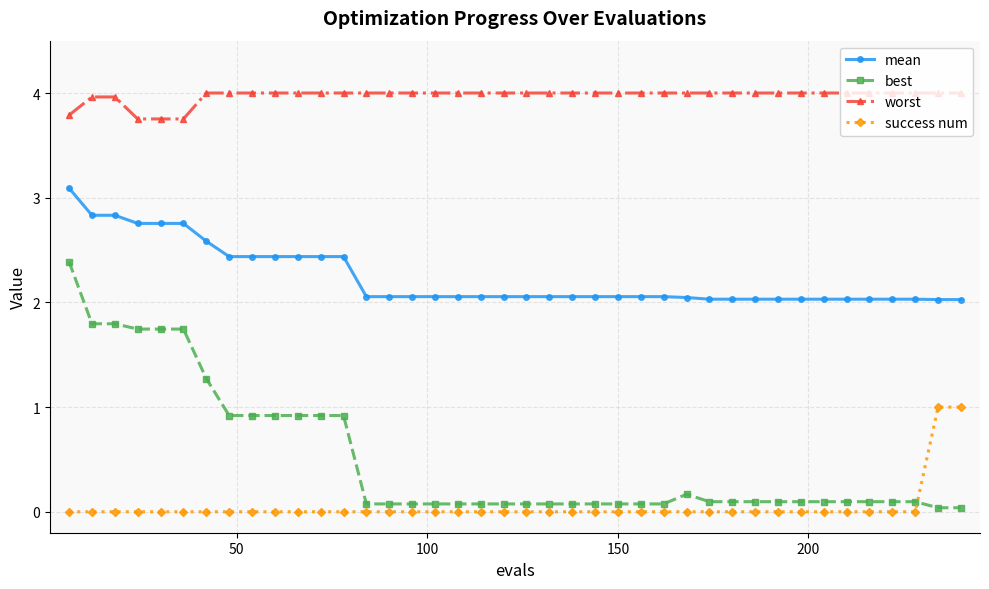

What is the sum of all worst values?

159.0